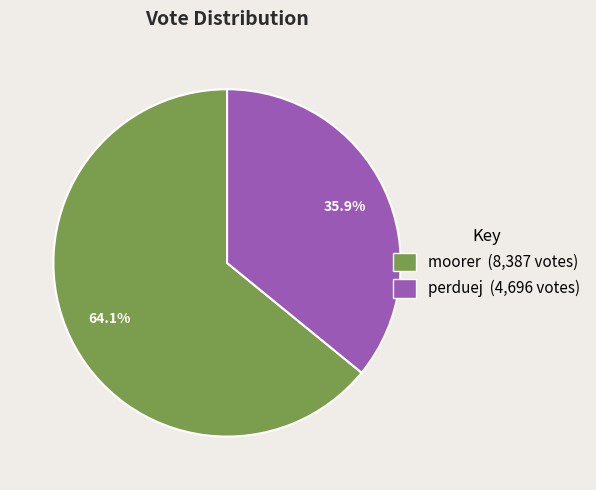

Count the number of slices in the pie.

2